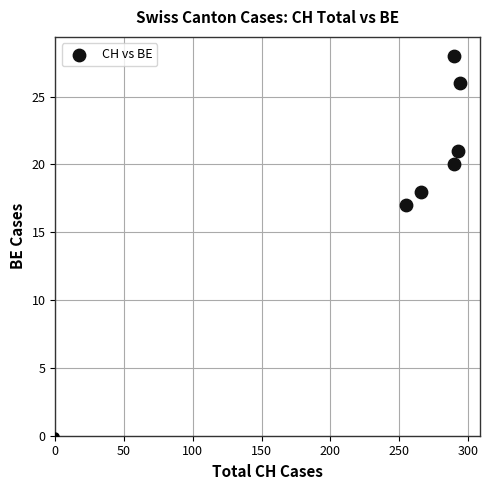

What is the range of Y values (max minus min)?

11